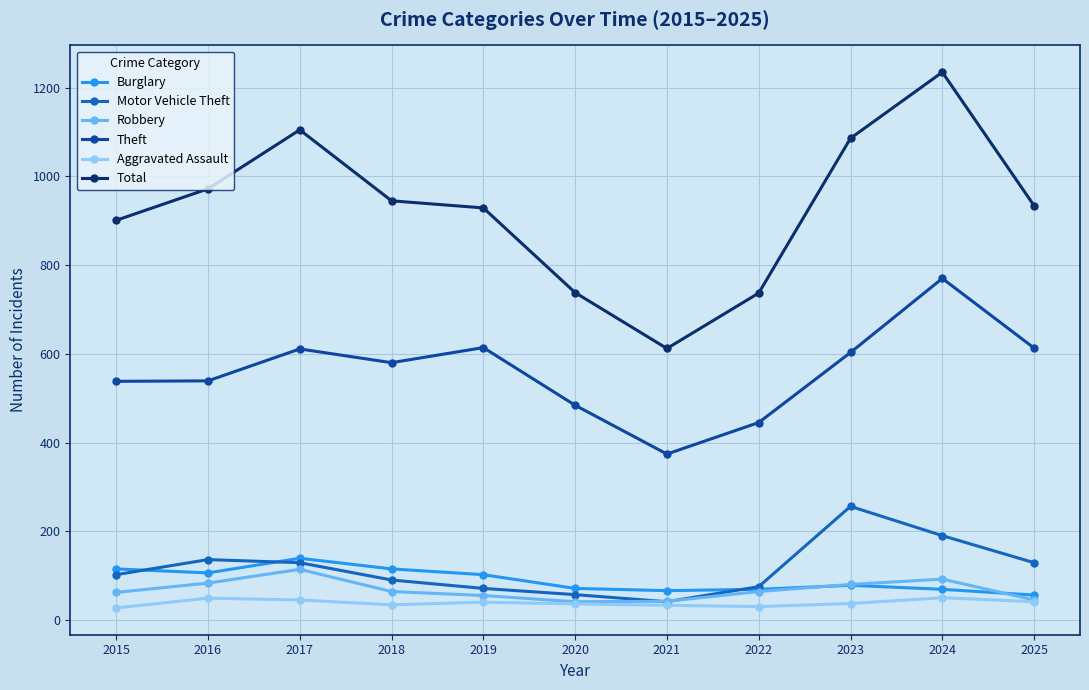

What is the value of the Aggravated Assault point at the 9th from the left?

37